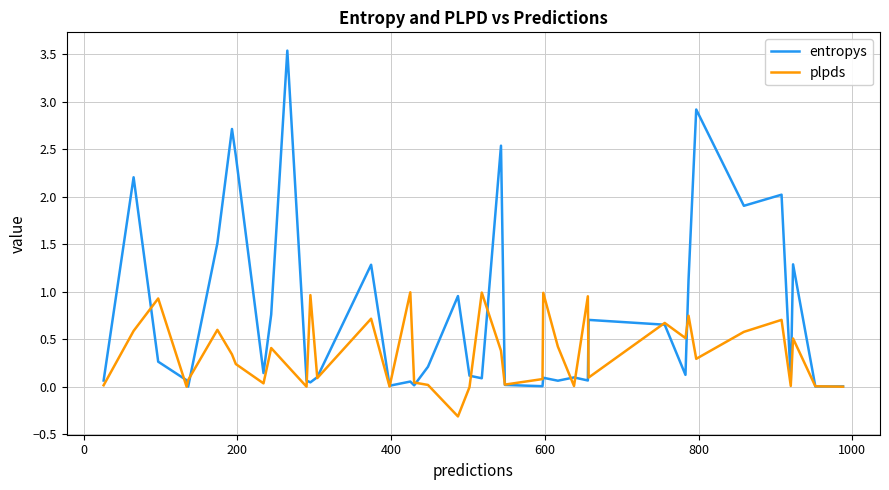

Which series has the largest total across all categories?

entropys